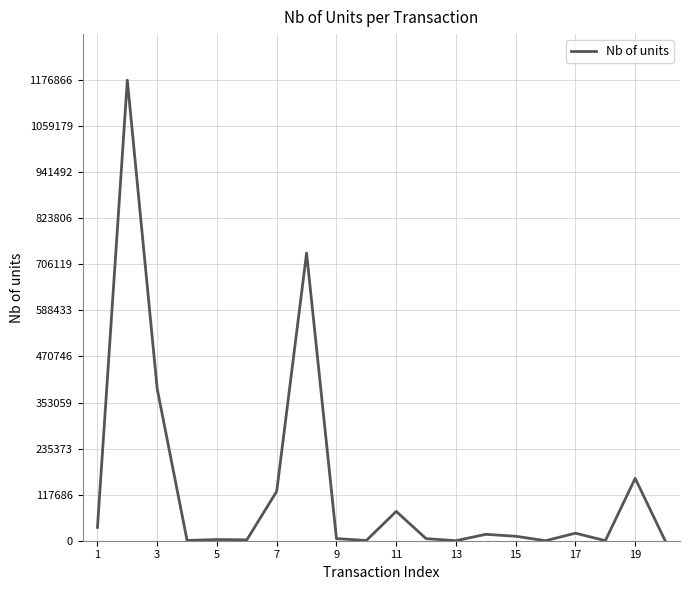

The value at 3 is 388000. True or false?

True